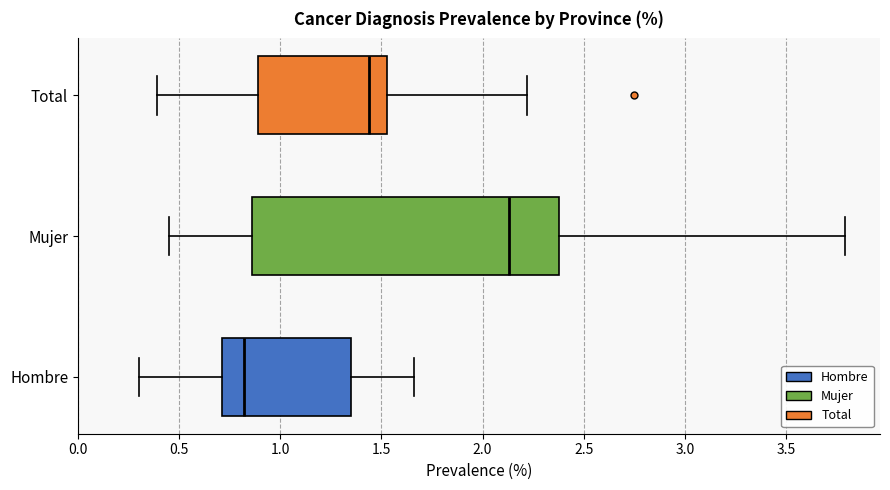

Which box has the furthest to the left median line?

Hombre